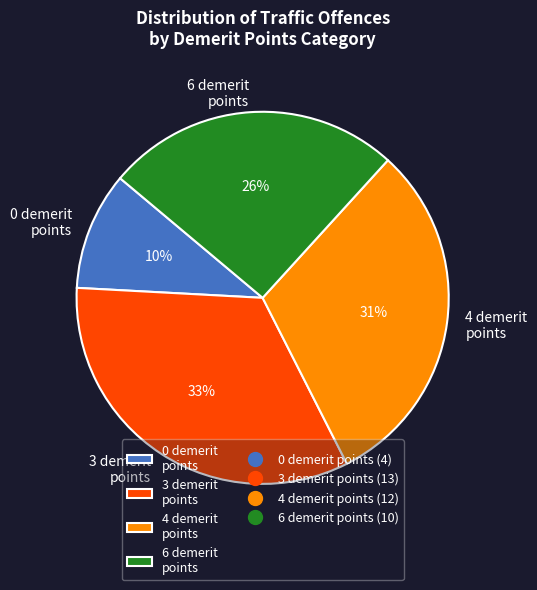

Rank the categories by value from lowest to highest.

0 demerit points, 6 demerit points, 4 demerit points, 3 demerit points